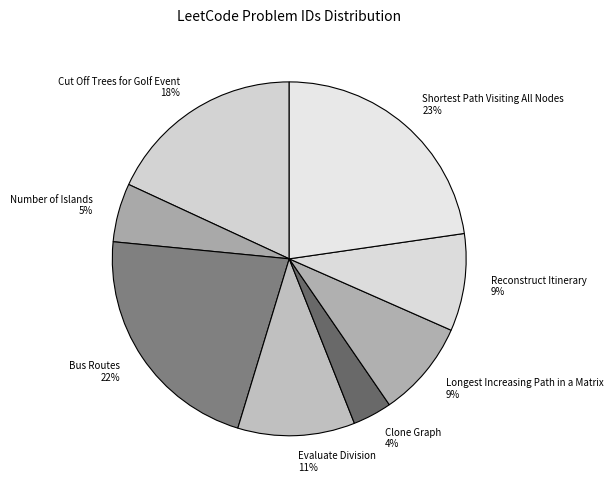

To the nearest percent, what is the difference between the Reconstruct Itinerary and Cut Off Trees for Golf Event slice percentages?

9%